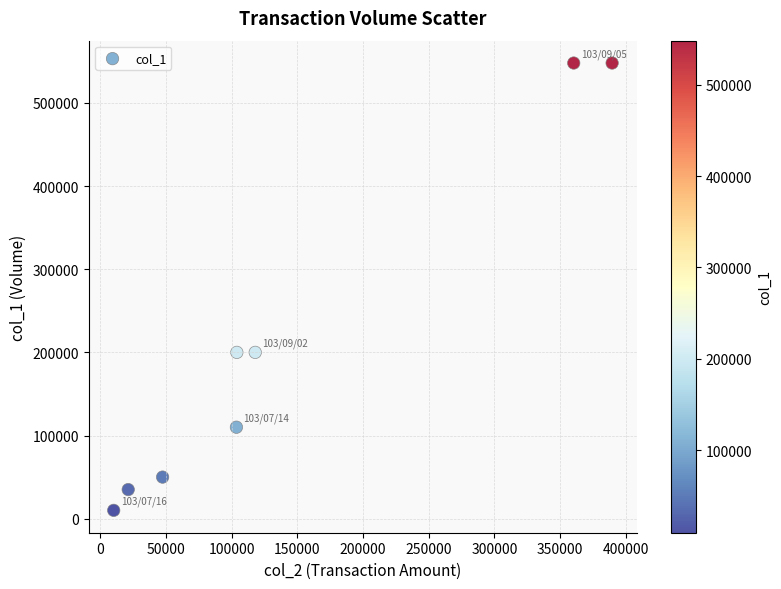

What is the range of Y values (max minus min)?

538000